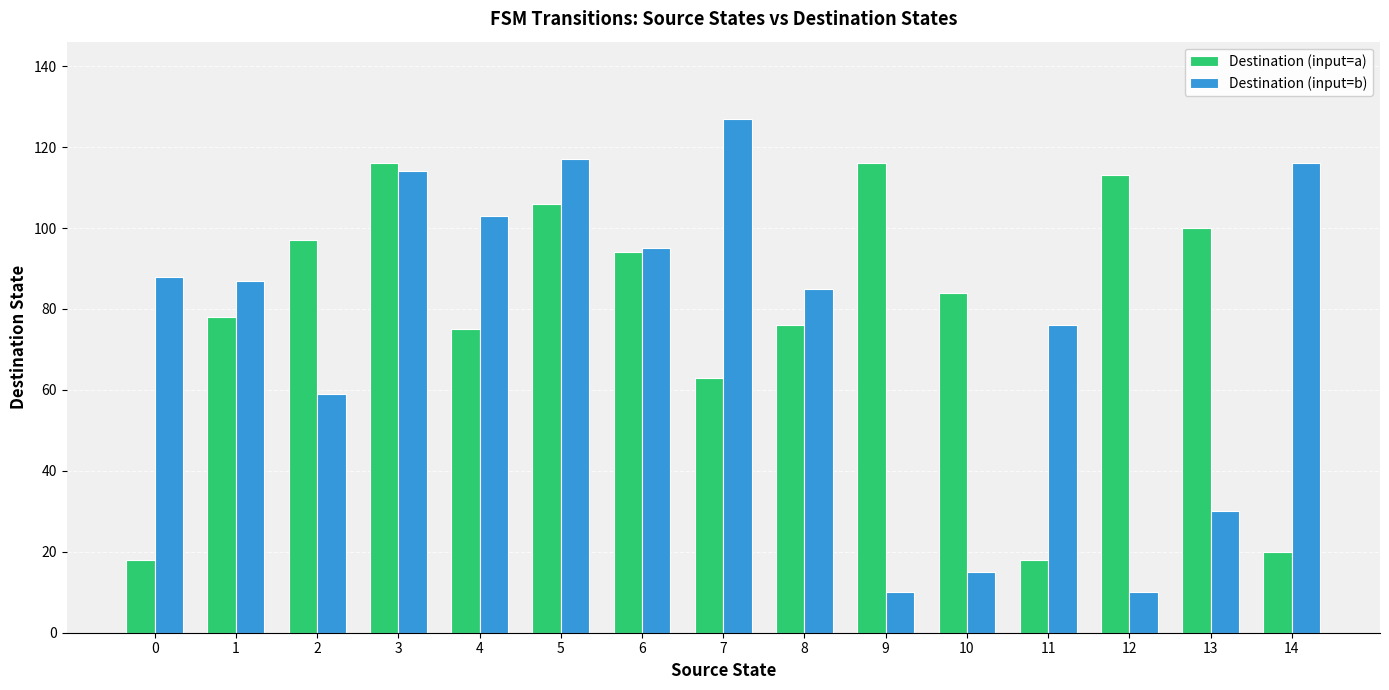

Rank the series by their maximum value, from lowest to highest.

Destination (input=a), Destination (input=b)